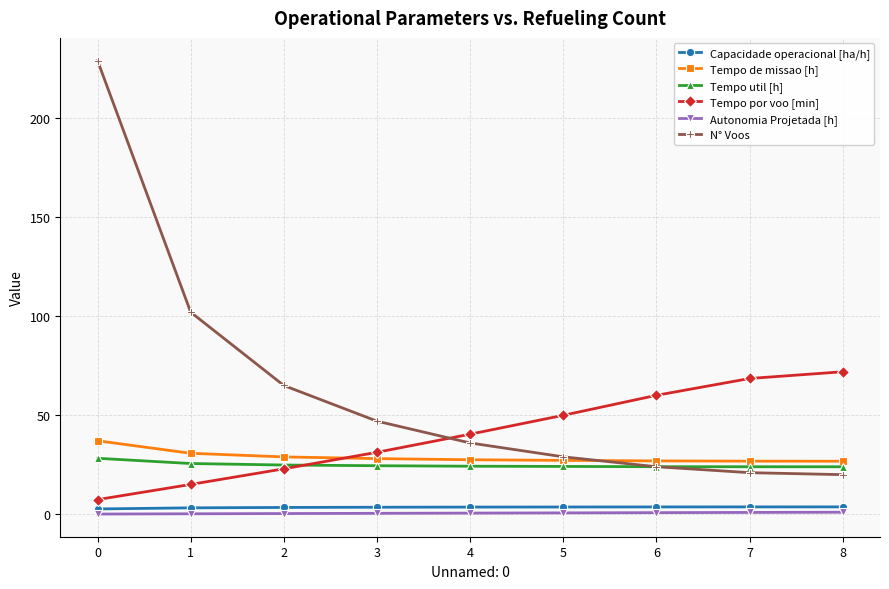

How many series are shown in this chart?

6